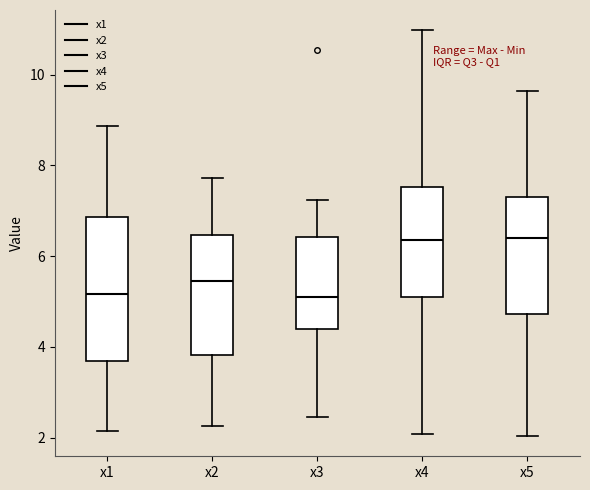

Where is the lower edge of the box for x2 on the y-axis? The values are not printed on the chart, so give them approximately, as read against the axis.

3.8